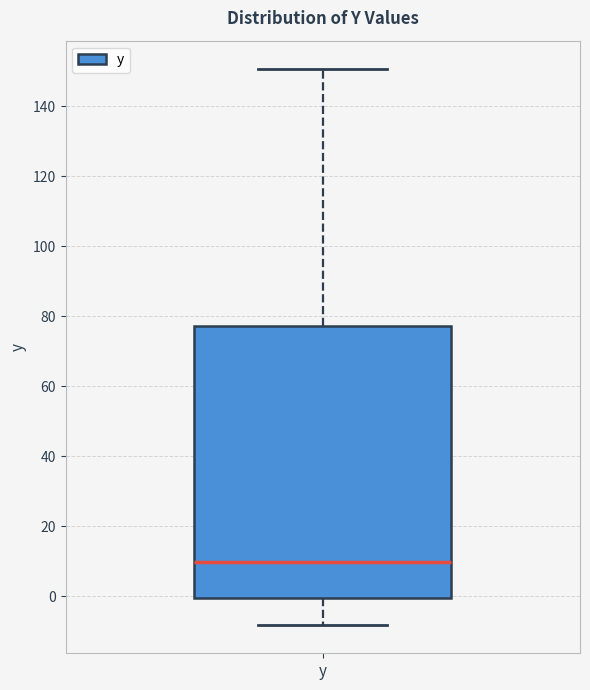

Transcribe this box plot: give where the median line is, the range the box spans, and where the two whiskers end, as read against the y-axis. The values are not printed on the chart, so give them approximately, as read against the axis.

median 10, box 0 to 78, whiskers -8 to 150